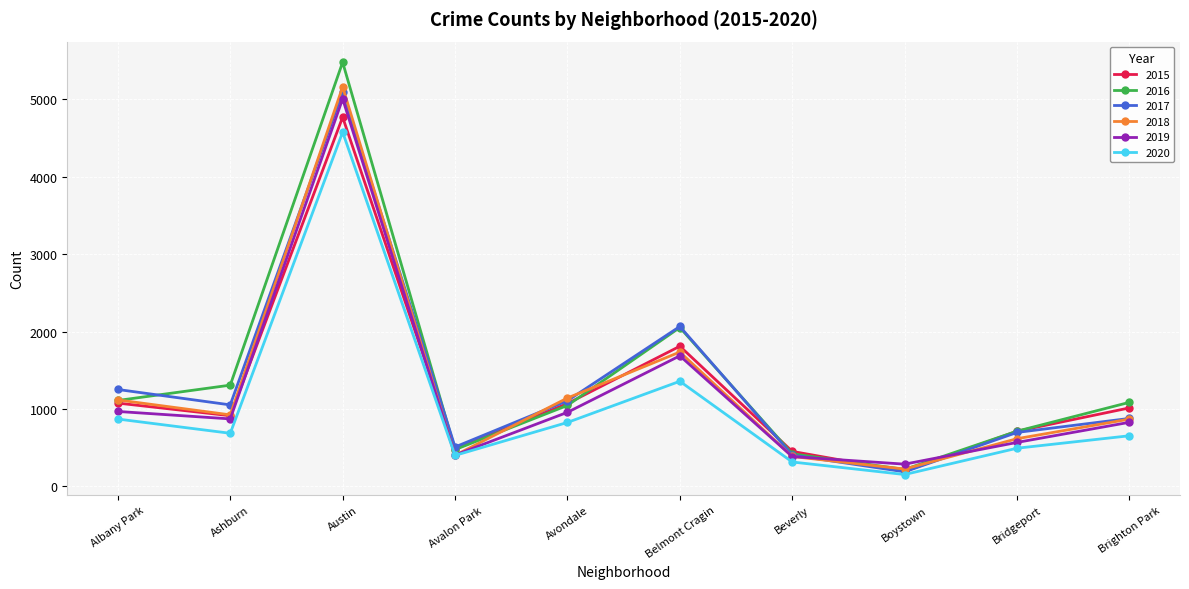

Where is 2019 nearest to the value 2647?

Belmont Cragin